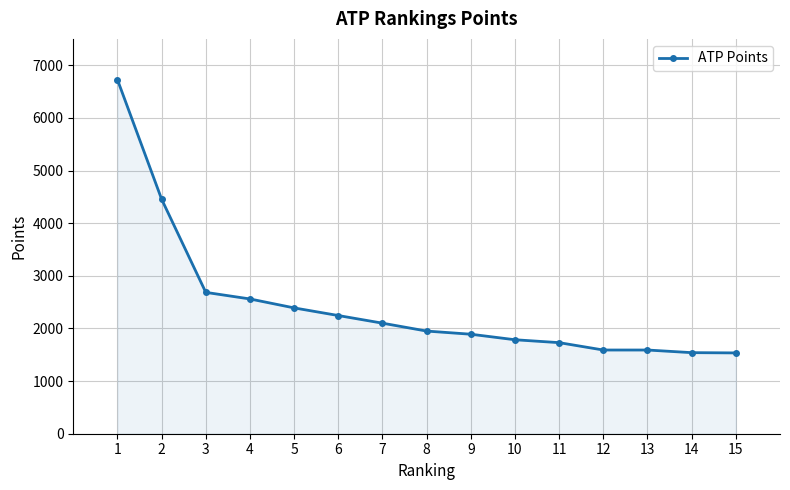

How many distinct data groups are displayed?

1